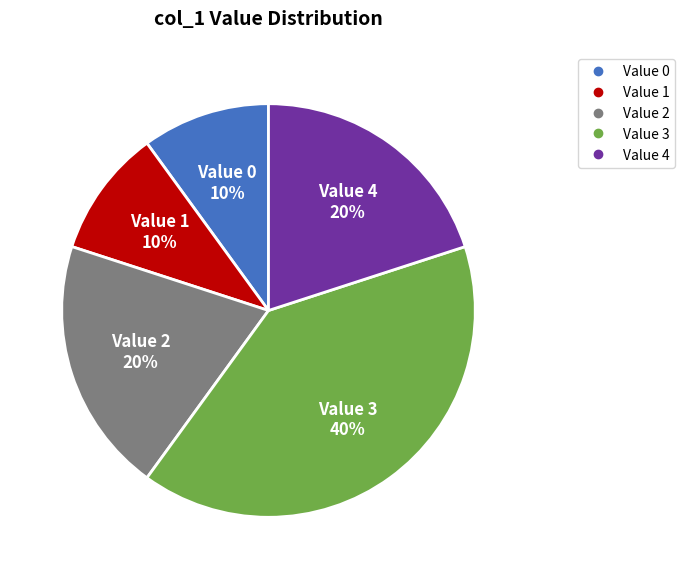

Count the number of slices in the pie.

5